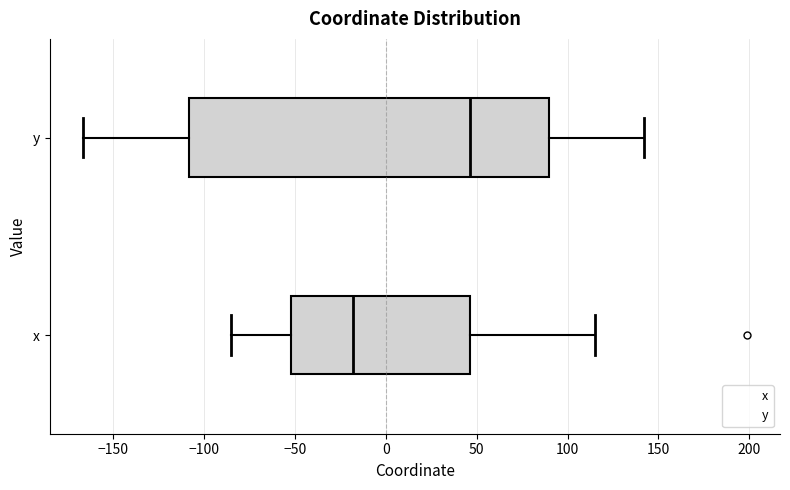

Reading bottom to top, transcribe this box plot: for each box, give where its median line is, the range the box spans, and where its two whiskers end, as read against the x-axis. The values are not printed on the chart, so give them approximately, as read against the axis.

x: median -20, box -50 to 45, whiskers -85 to 115
y: median 45, box -110 to 90, whiskers -165 to 140